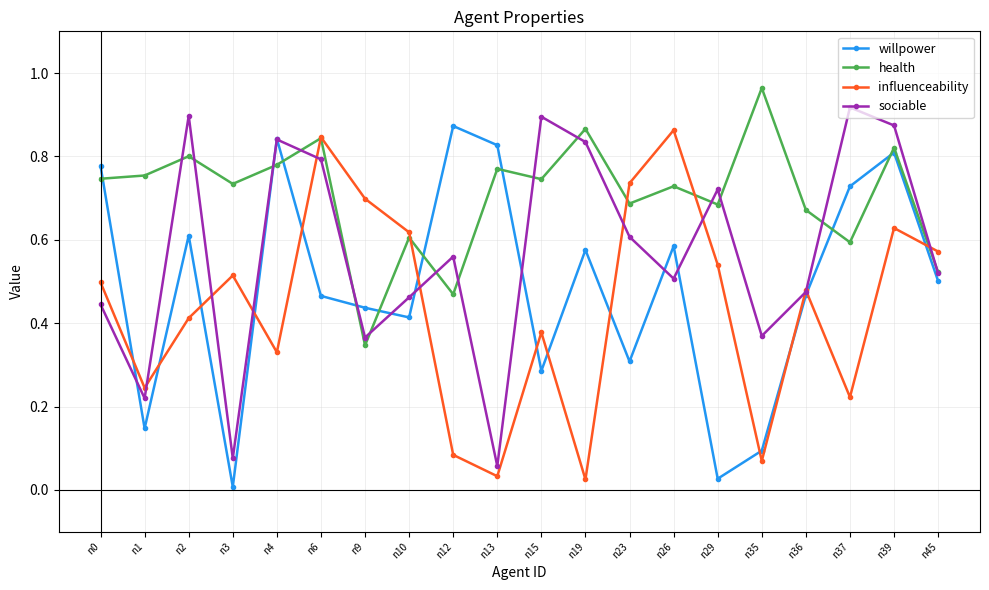

Between n3 and n12, which series saw the biggest shift?

willpower